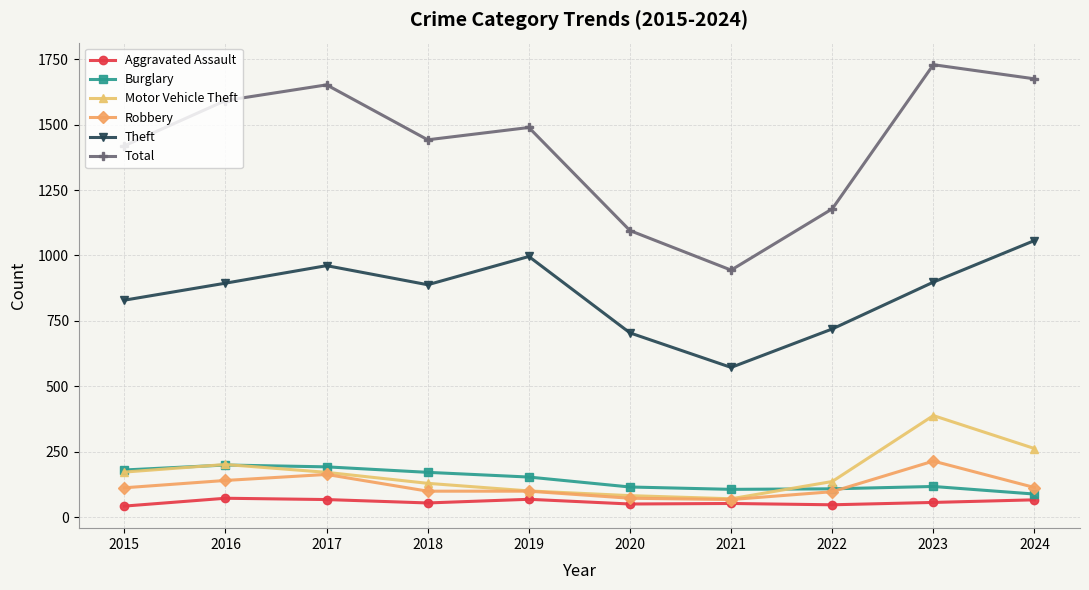

Which category has the highest value in the Theft series?

2024